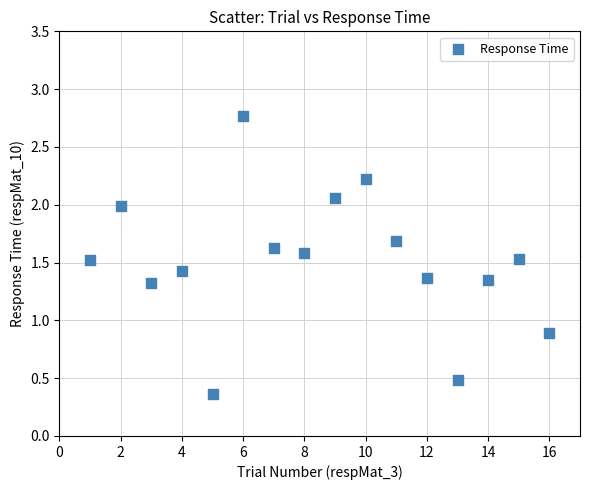

What Y value in the scatter plot is closest to 1?

0.9